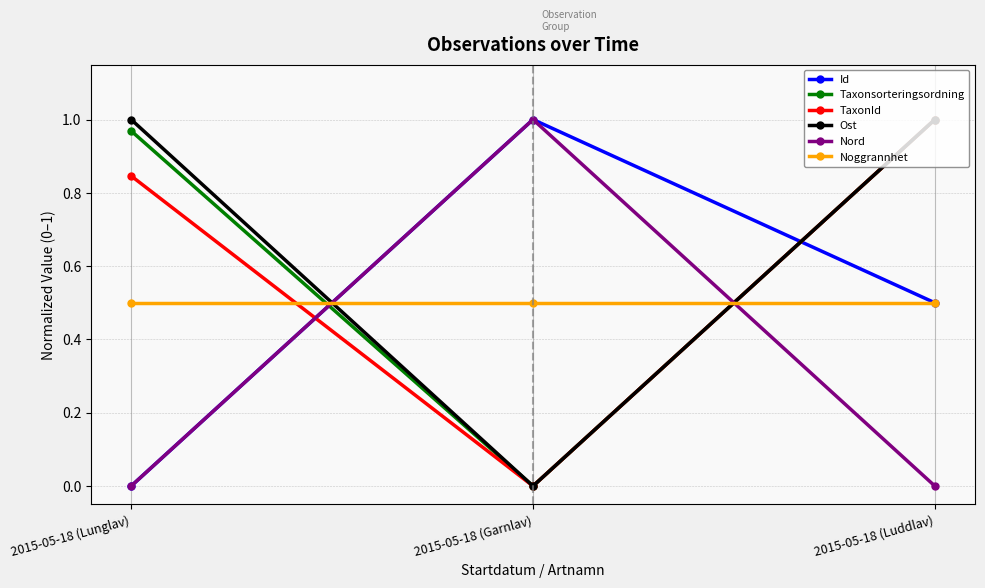

At how many categories does at least one series exceed 0?

3